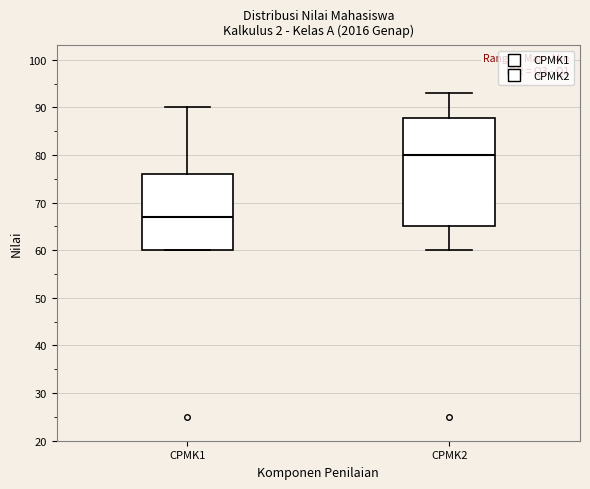

Where does the median line of the box for CPMK1 sit on the y-axis? The values are not printed on the chart, so give them approximately, as read against the axis.

67